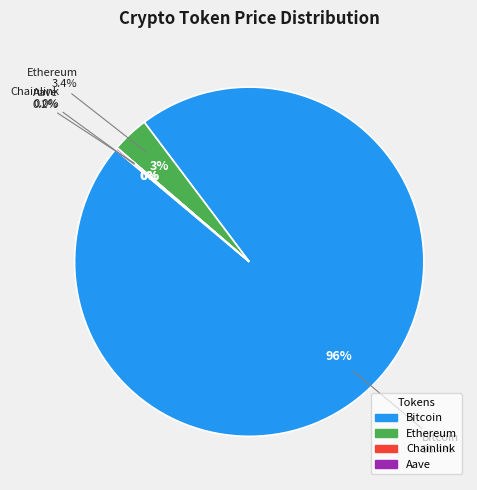

How many slices are in this pie chart?

4